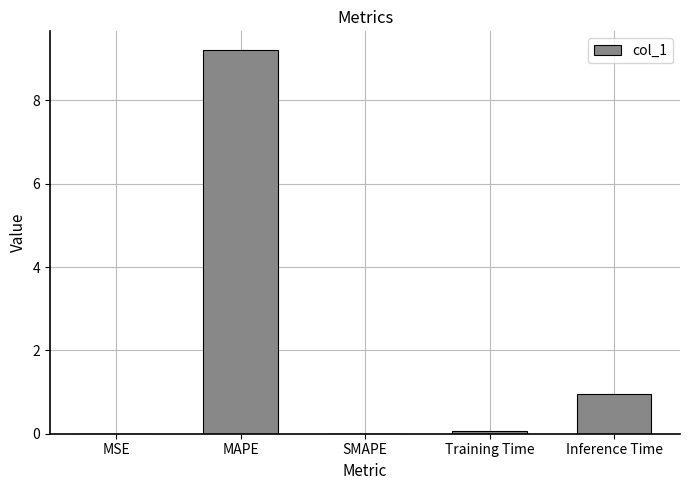

What is the average value?

2.0